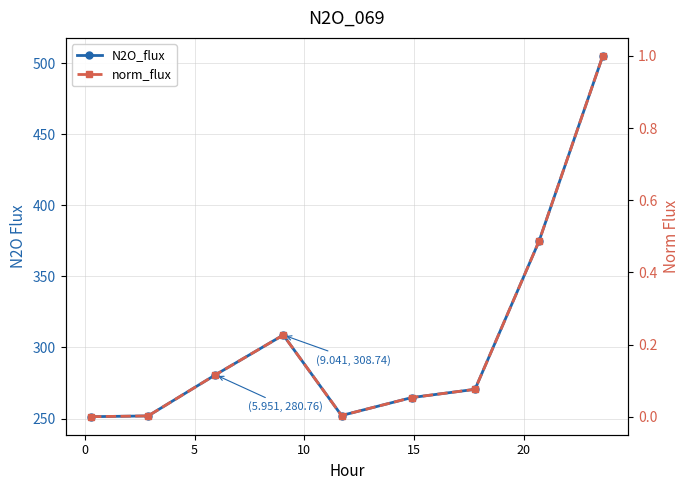

What is the spread (max minus min) of values at 10?

308.5